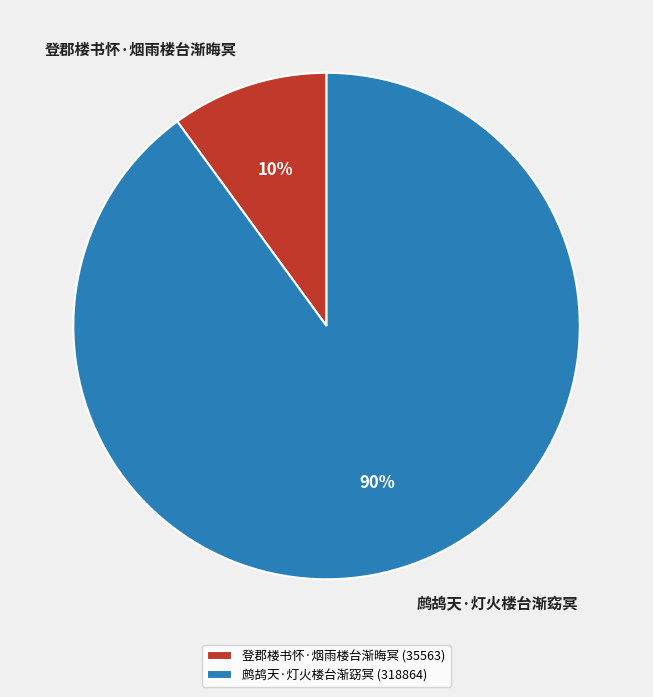

Is there a majority slice in this chart?

Yes